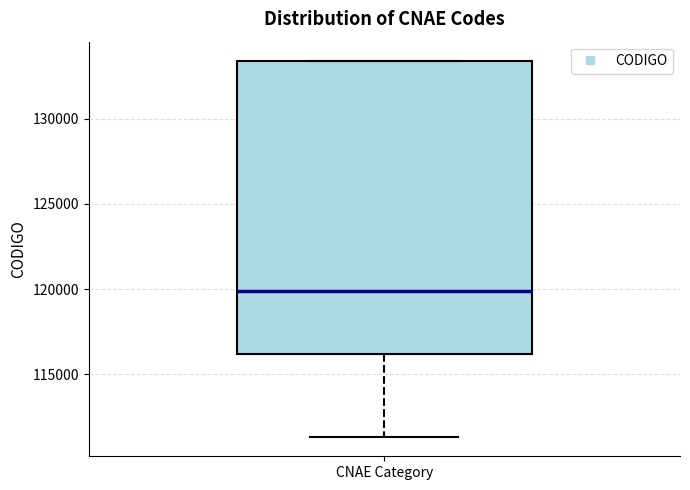

Where does the lower whisker of the box for CNAE Category end on the y-axis? The values are not printed on the chart, so give them approximately, as read against the axis.

111500